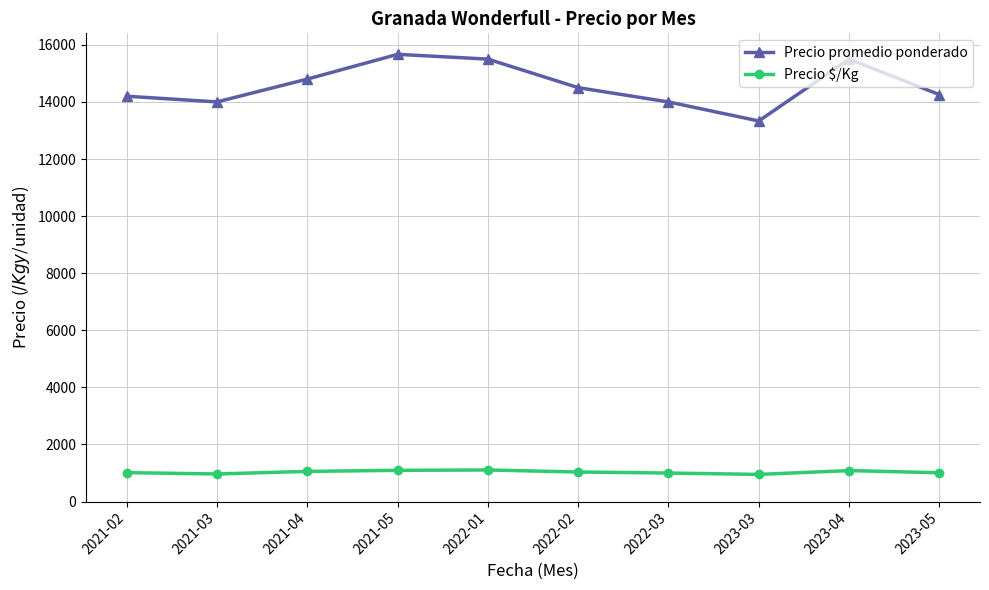

Does the chart have visible grid lines?

Yes